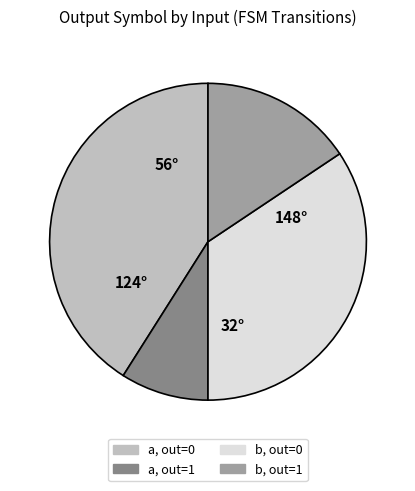

Is there a majority slice in this chart?

No